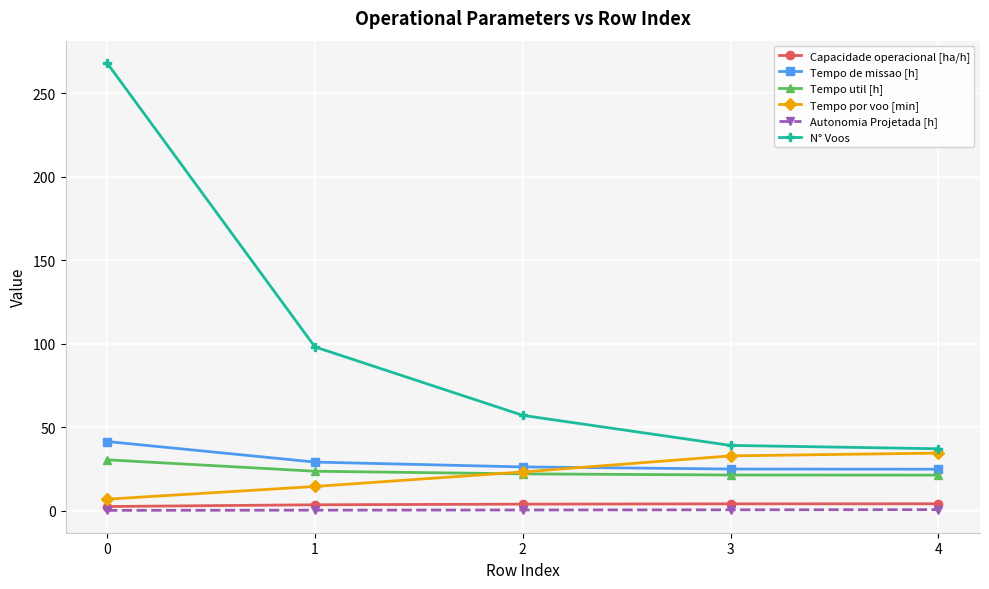

What is the value of the Autonomia Projetada [h] point at the 3rd from the left?

0.3